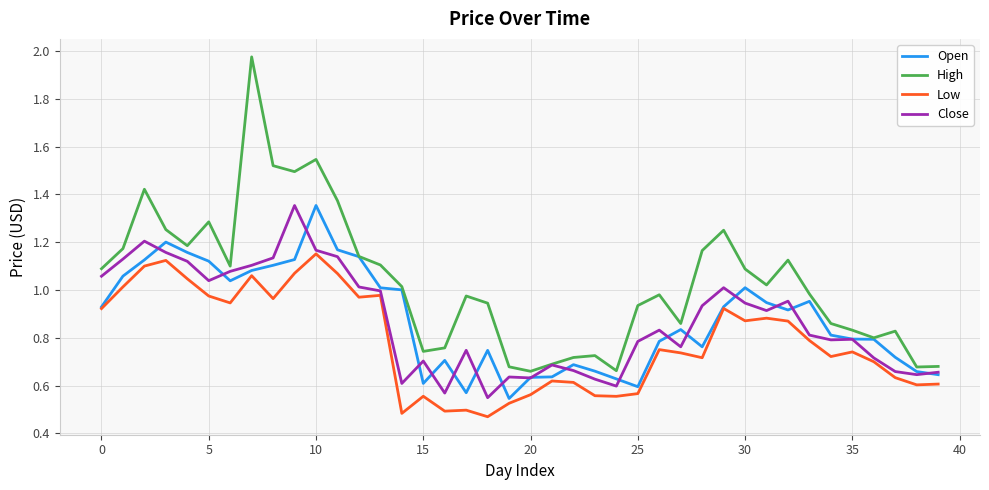

True or false: Low and High cross at least once.

False